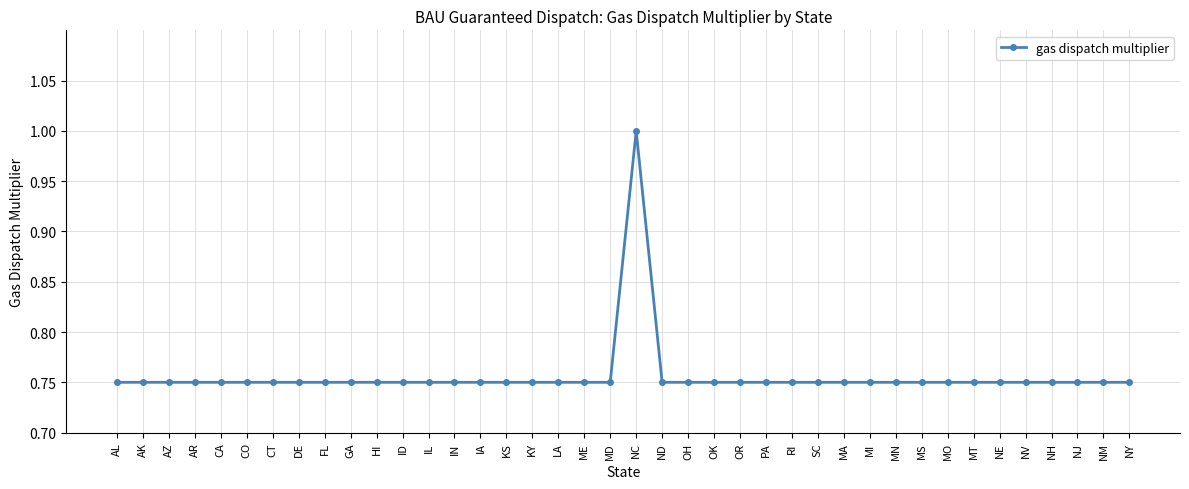

Is it true that the value at MS is 0.4?

False